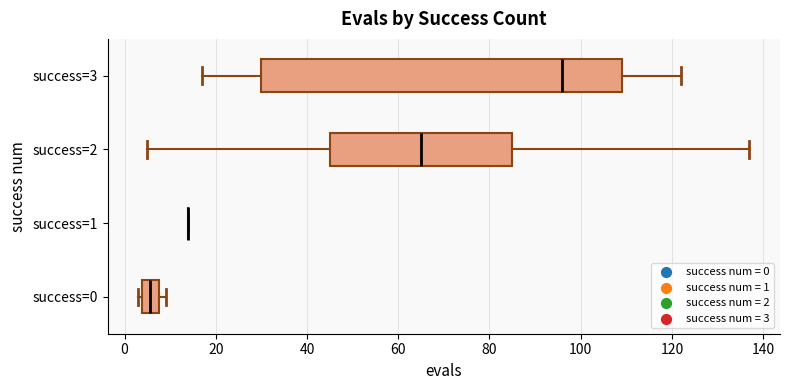

Comparing the boxes themselves (not the whiskers), which one is the widest?

success=3